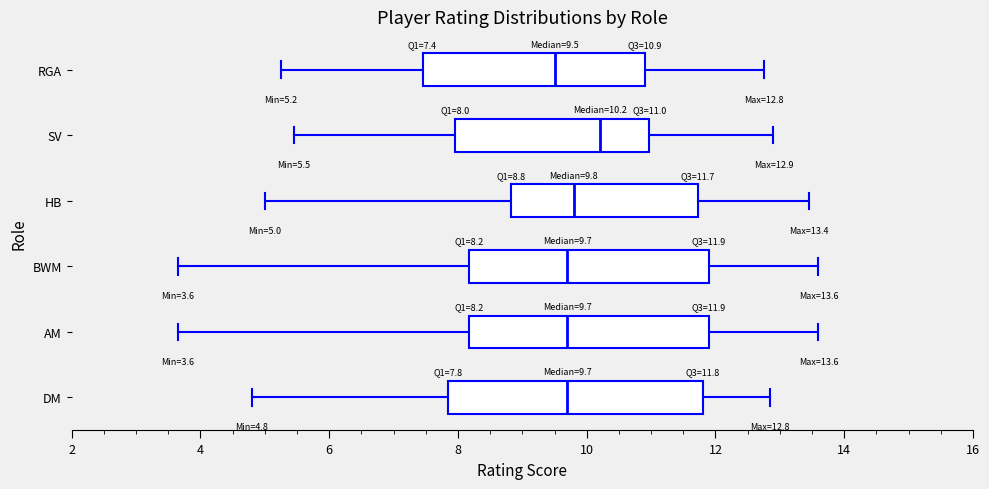

Which box is the widest, from its left edge to its right edge?

DM